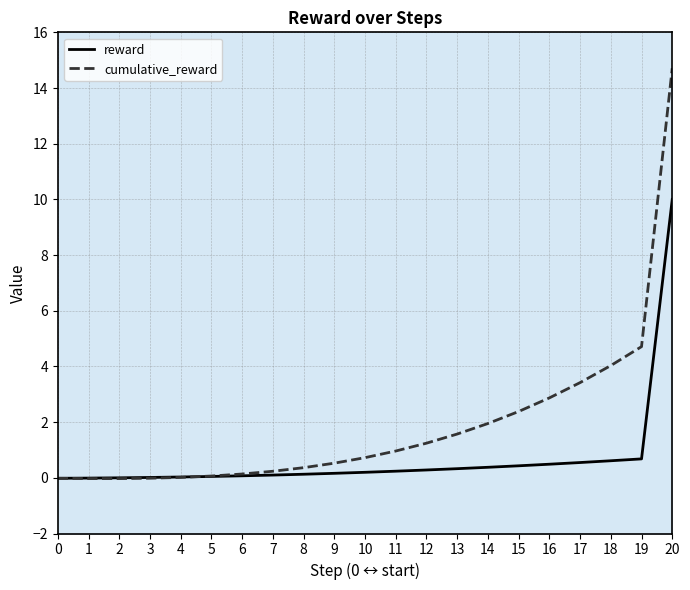

Reading left to right, extract all data points from this chart.

reward: -0.0	-0.0	-0.0	0.0	0.0	0.0	0.1	0.1	0.1	0.2	0.2	0.2	0.3	0.3	0.4	0.4	0.5	0.5	0.6	0.7	10.0
cumulative_reward: -0.0	-0.0	-0.0	-0.0	0.0	0.1	0.1	0.2	0.4	0.5	0.7	1.0	1.2	1.6	2.0	2.4	2.9	3.4	4.0	4.7	14.7